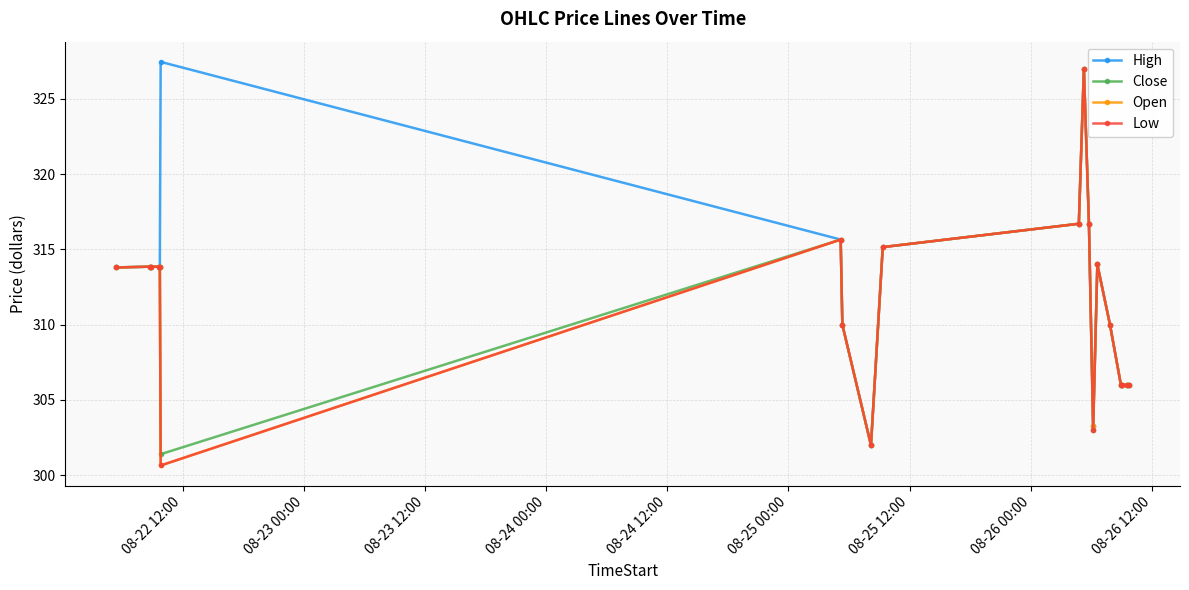

What is the lowest value of the Open series?

300.6